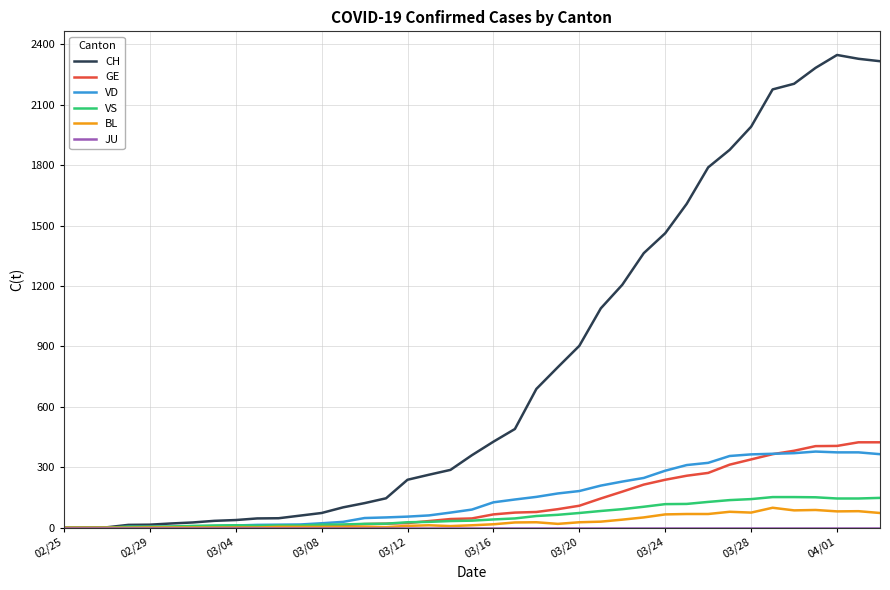

What is the maximum value for BL?

99